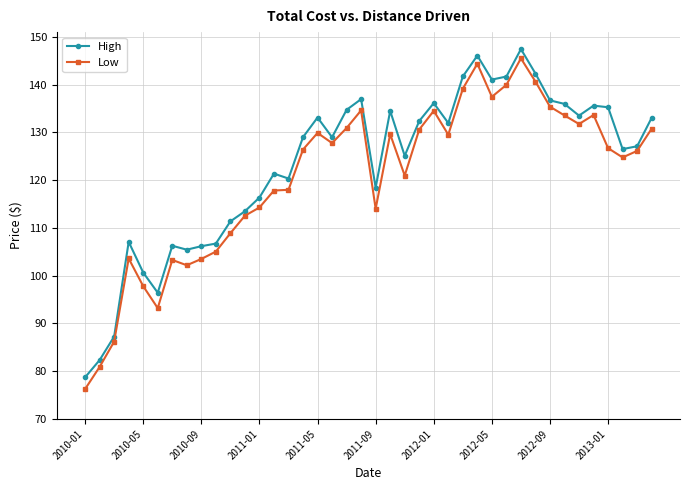

True or false: High has more than 1 interior local peaks.

True